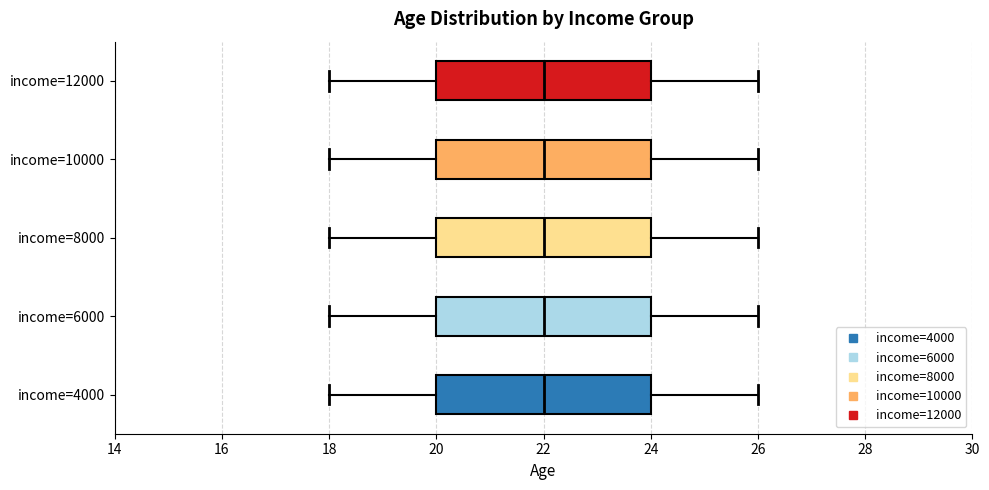

Reading bottom to top, read every box against the x-axis: the position of its median line, the range the box covers, and the ends of its whiskers. The values are not printed on the chart, so give them approximately, as read against the axis.

income=4000: median 22, box 20 to 24, whiskers 18 to 26
income=6000: median 22, box 20 to 24, whiskers 18 to 26
income=8000: median 22, box 20 to 24, whiskers 18 to 26
income=10000: median 22, box 20 to 24, whiskers 18 to 26
income=12000: median 22, box 20 to 24, whiskers 18 to 26